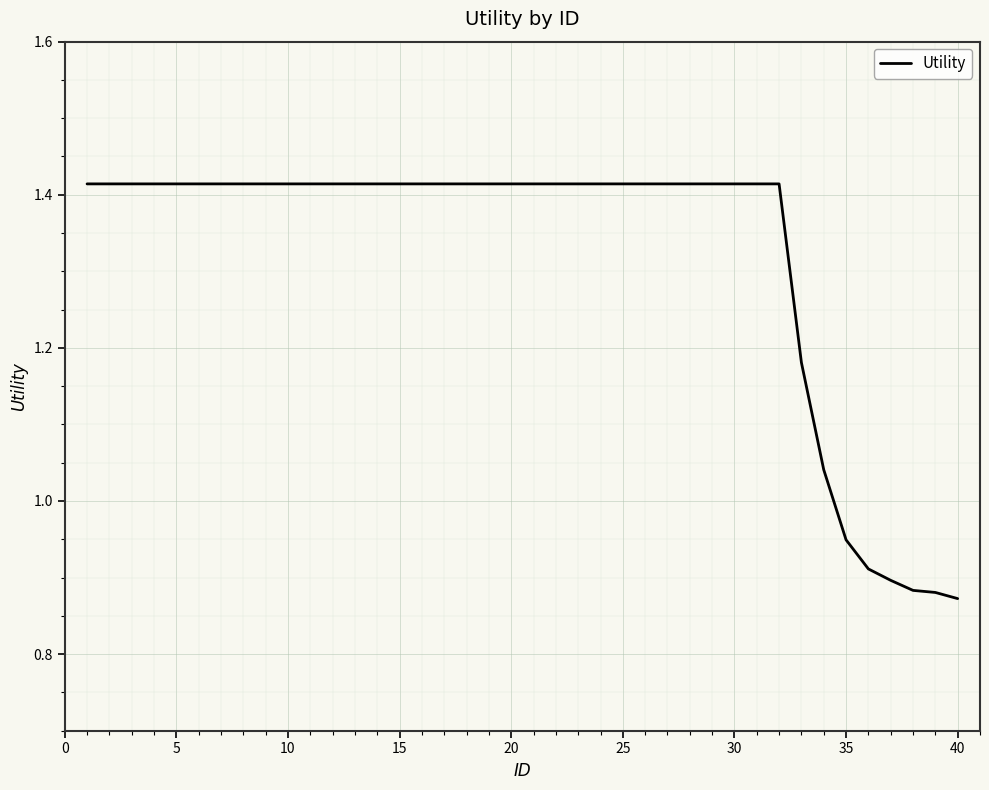

What is the difference between the maximum and minimum values?

0.5